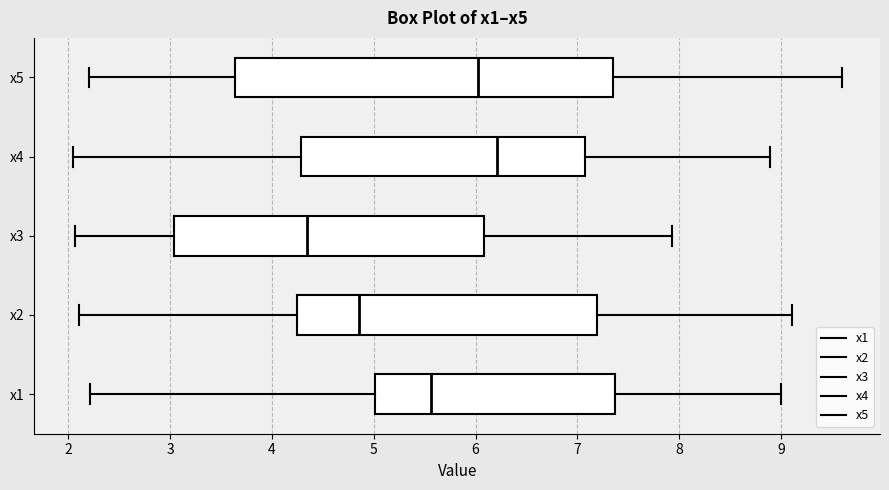

Where is the left edge of the box for x3 on the x-axis? The values are not printed on the chart, so give them approximately, as read against the axis.

3.0